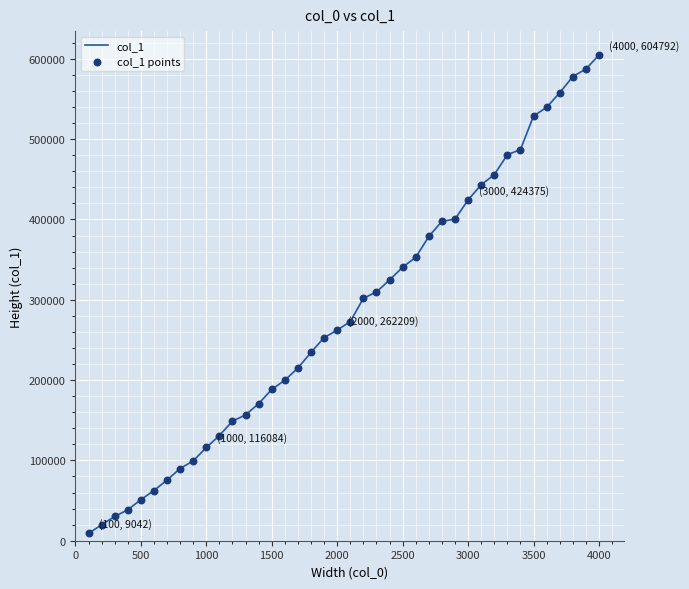

What is the maximum value shown in the chart?

604792